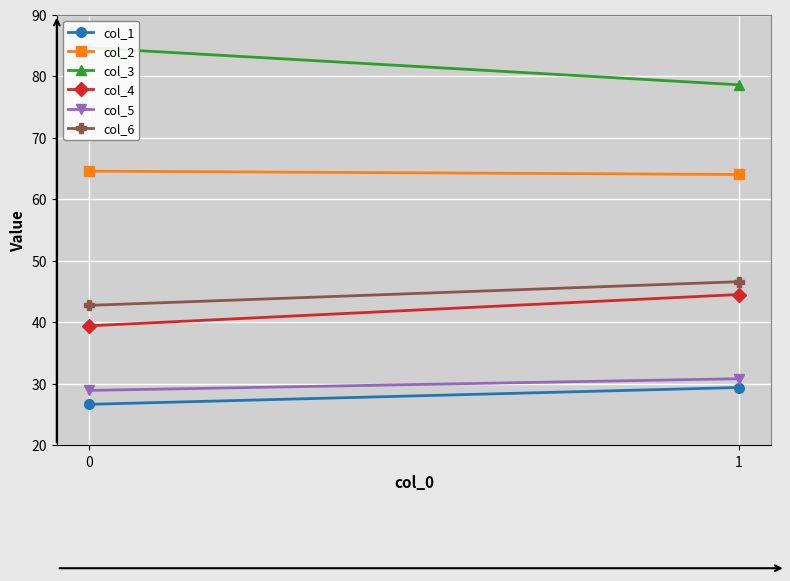

How many lines are shown in the chart?

6